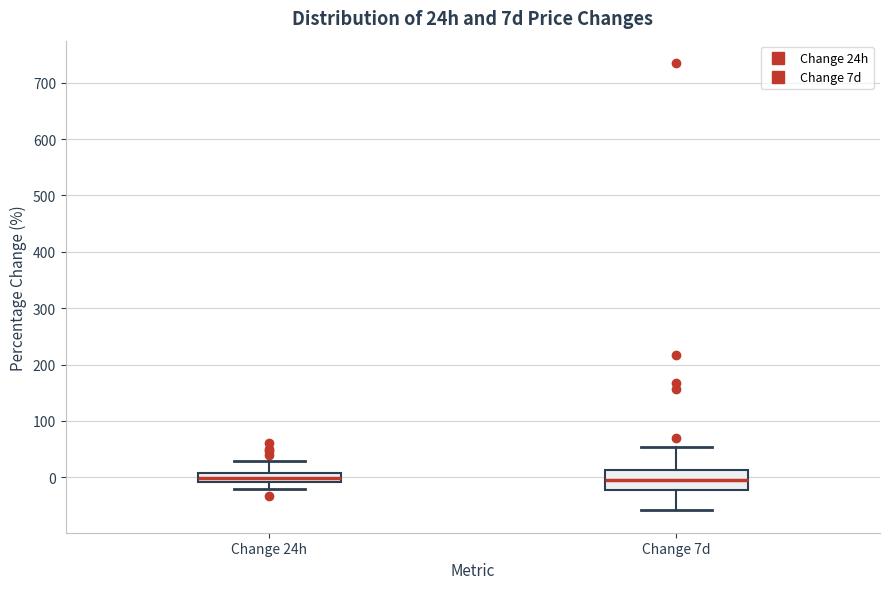

Reading left to right, transcribe this box plot: for each box, give where its median line is, the range the box spans, and where its two whiskers end, as read against the y-axis. The values are not printed on the chart, so give them approximately, as read against the axis.

Change 24h: median 0, box -10 to 10, whiskers -20 to 30
Change 7d: median 0, box -20 to 10, whiskers -60 to 50